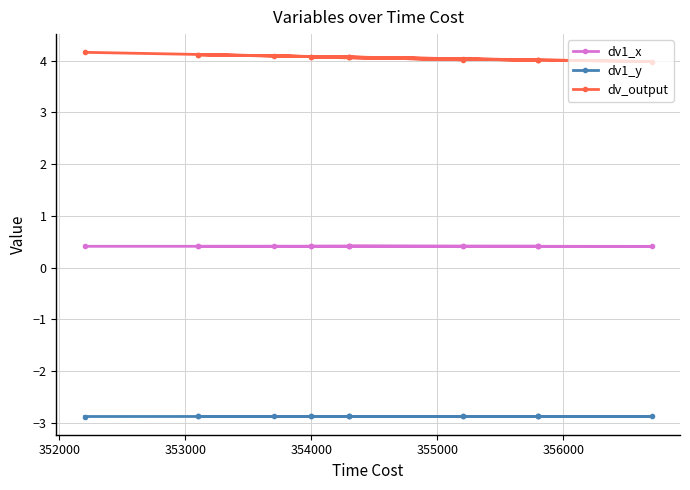

True or false: dv1_y and dv1_x intersect in this chart.

False